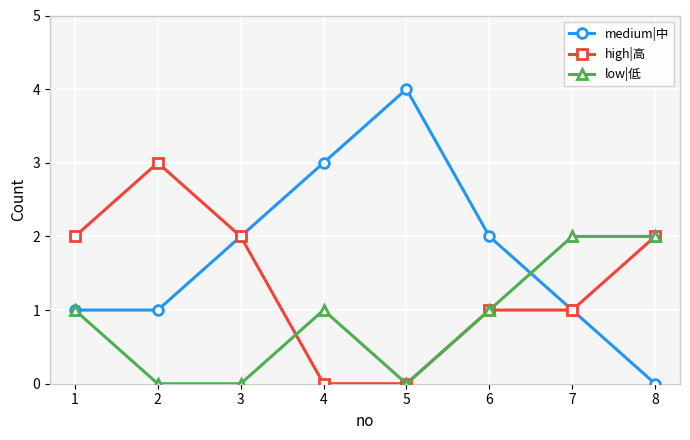

What is the value of the high|高 point at the 2nd from the left?

3